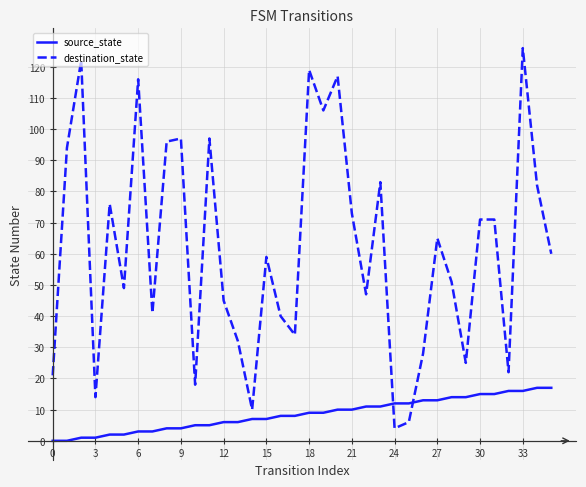

Which series has the largest total across all categories?

destination_state